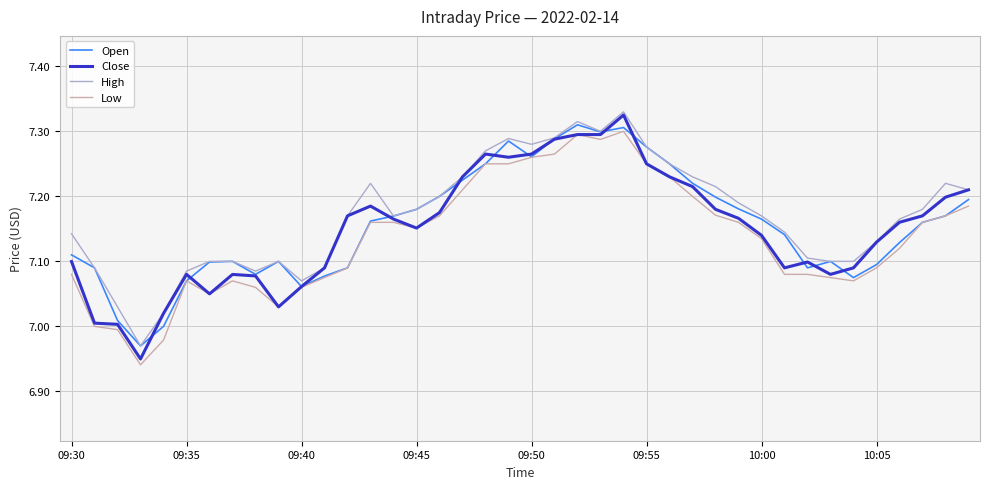

True or false: High and Low cross at least once.

False